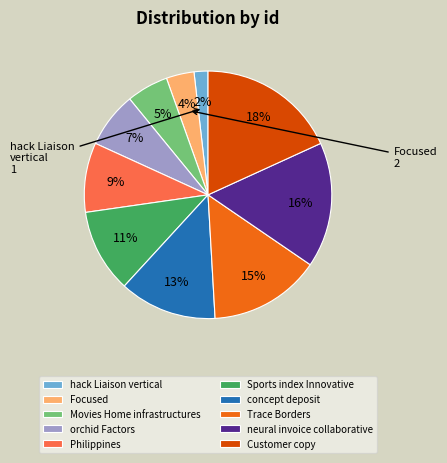

Does orchid Factors represent more than half of the total?

No